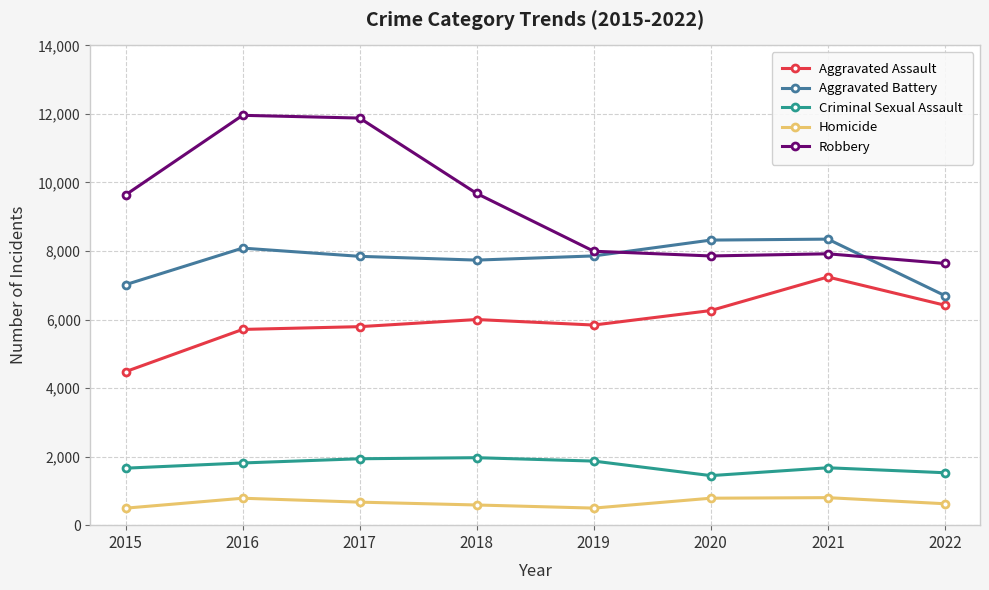

In Robbery, how many points are lower than both neighbors (excluding endpoints)?

1